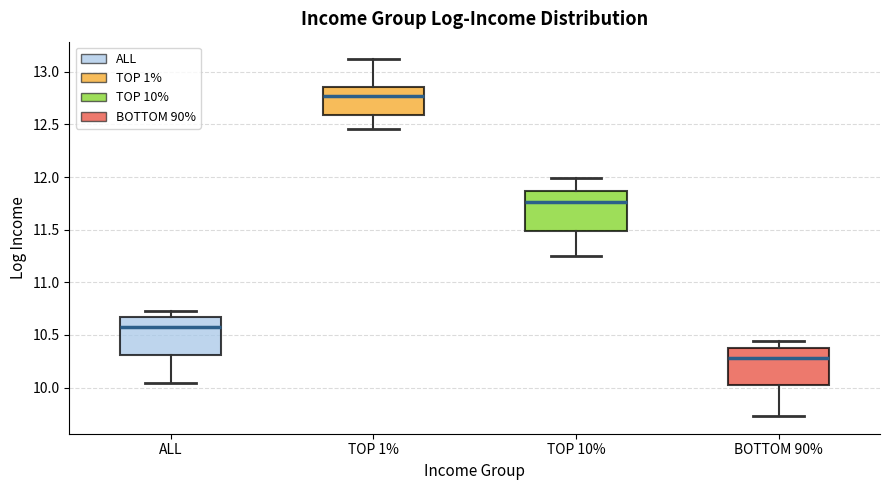

Which box has the highest median line?

TOP 1%